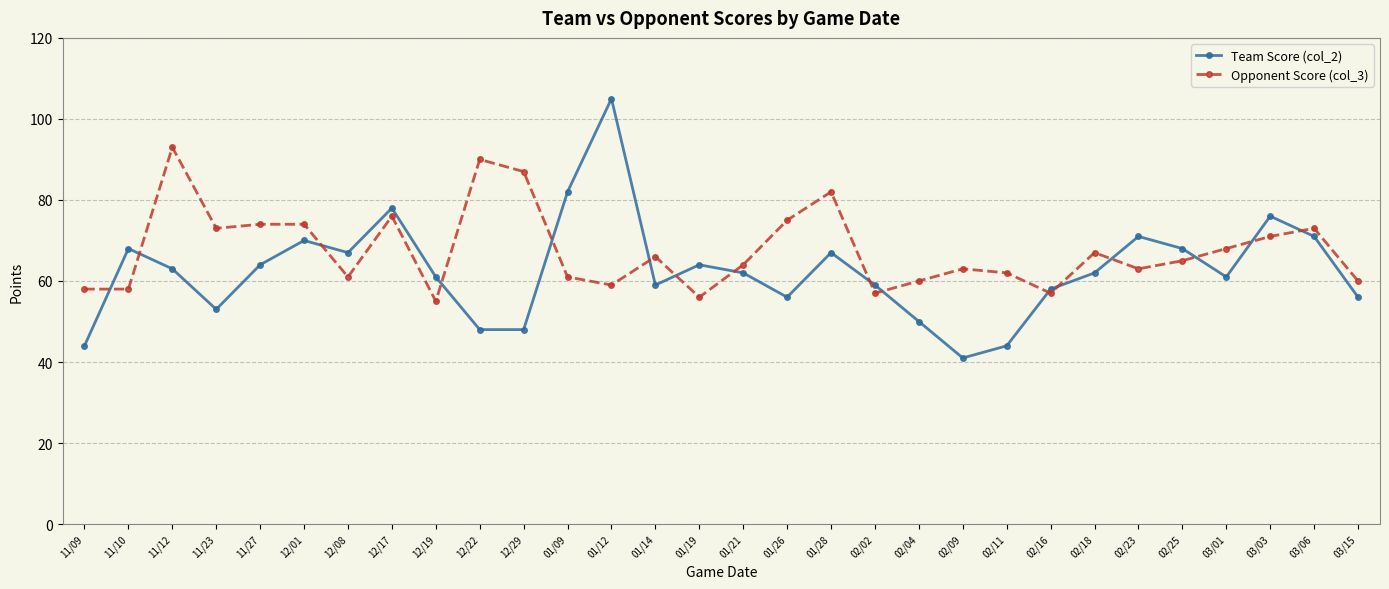

What is the difference between the Team Score (col_2) values at 02/16 and 11/12?

5